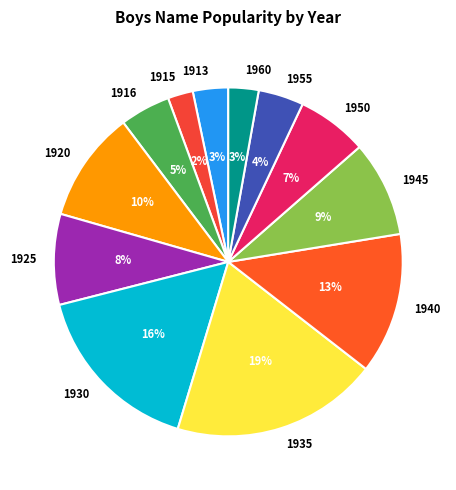

To the nearest percent, what portion does 1930 represent?

16%